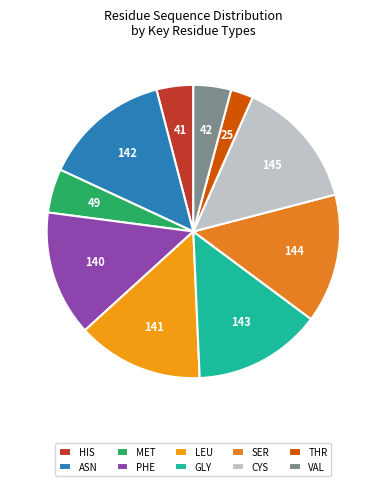

Is it true that ASN is 14% of the pie?

True